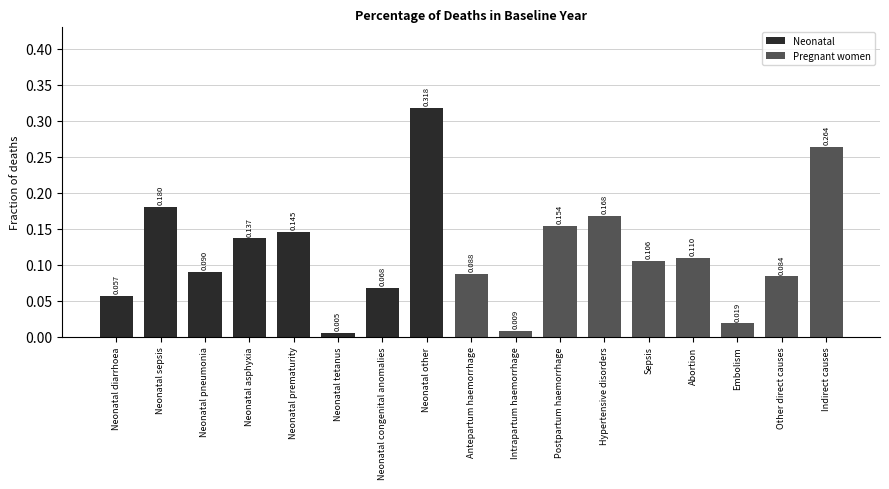

What is the sum of the values at Neonatal pneumonia and Neonatal sepsis?

0.3